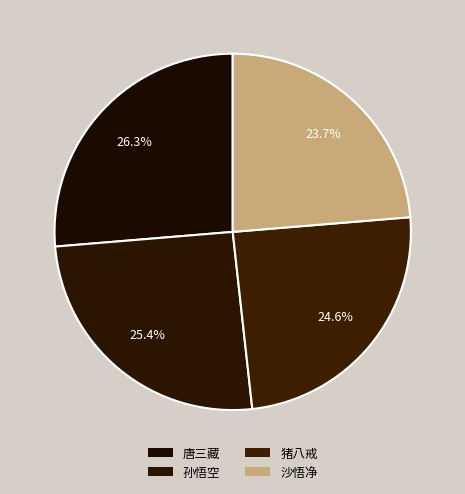

How many segments does this pie chart have?

4